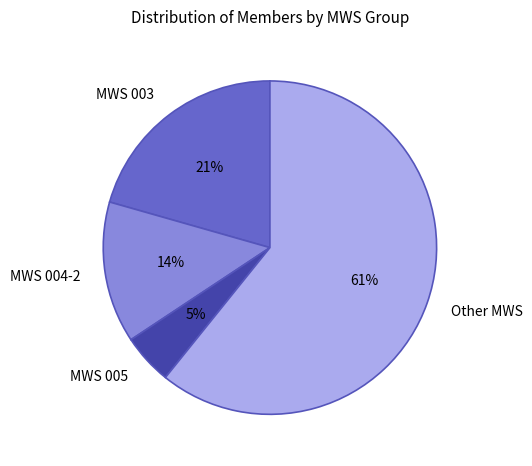

Is it true that MWS 004-2 is 21% of the pie?

False